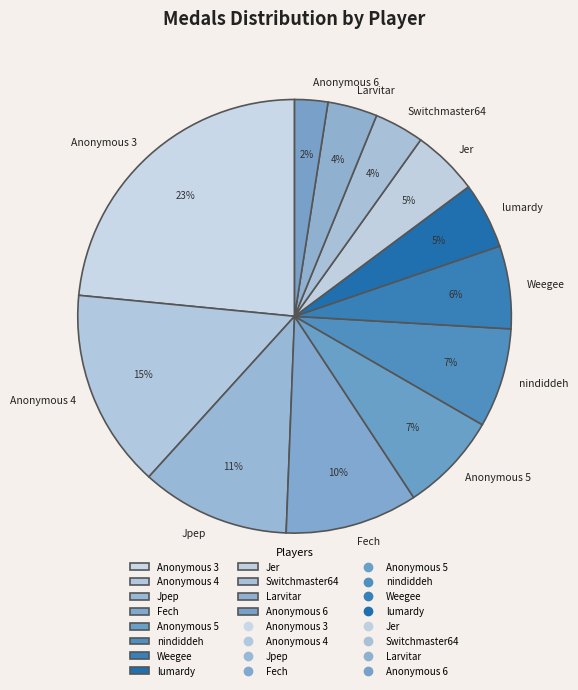

True or false: Switchmaster64 accounts for 14% of the total.

False